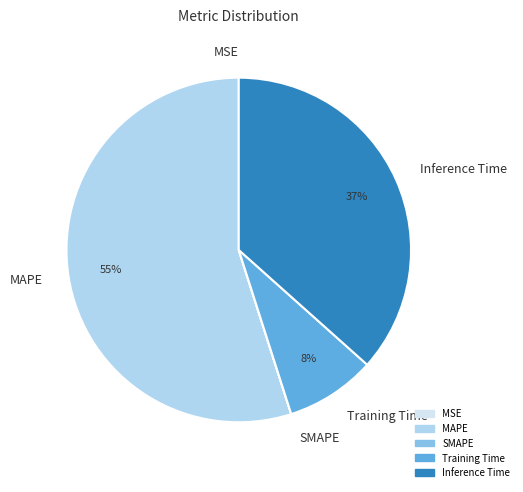

To the nearest percent, what is the average slice percentage?

20%